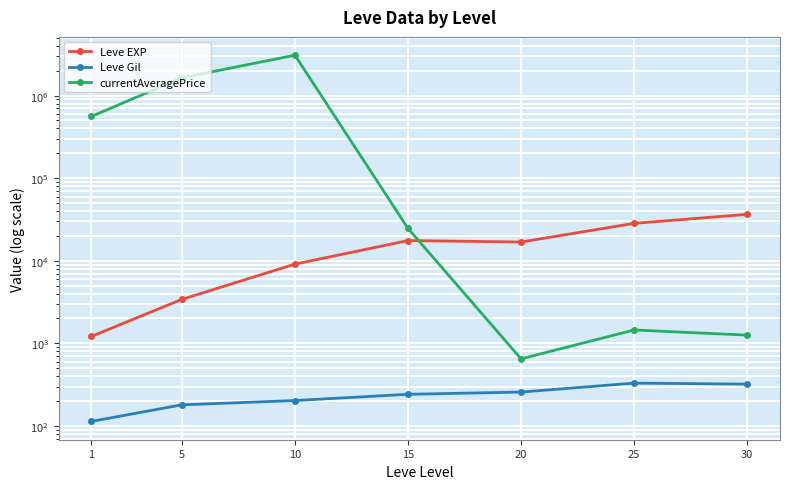

Is it true that Leve Gil equals 72.2 at 15?

False